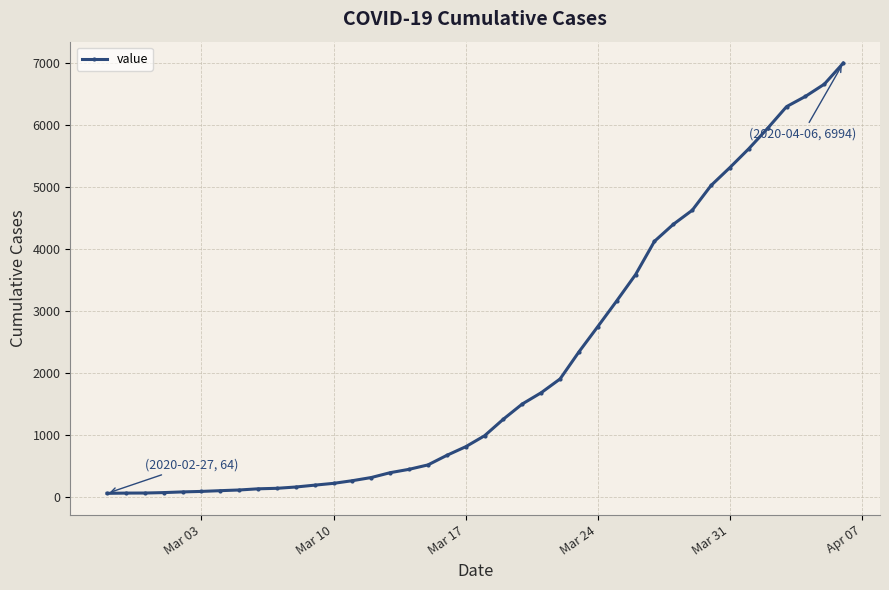

What is the greatest value displayed?

6994